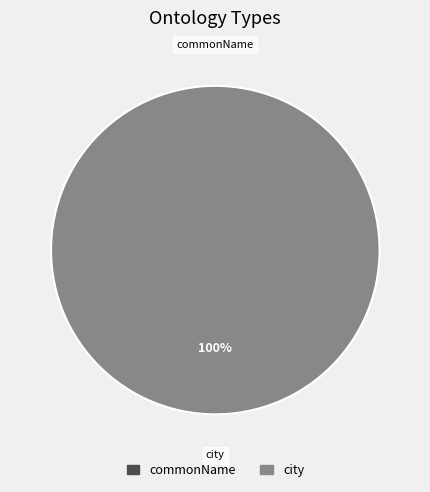

The http://dbpedia.org/ontology/commonName slice represents 0% of the pie. True or false?

True